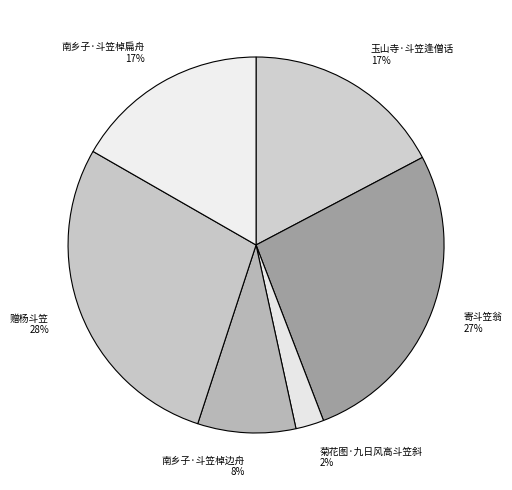

Do 玉山寺·斗笠逢僧话 and 寄斗笠翁 together represent more than half of the pie?

No